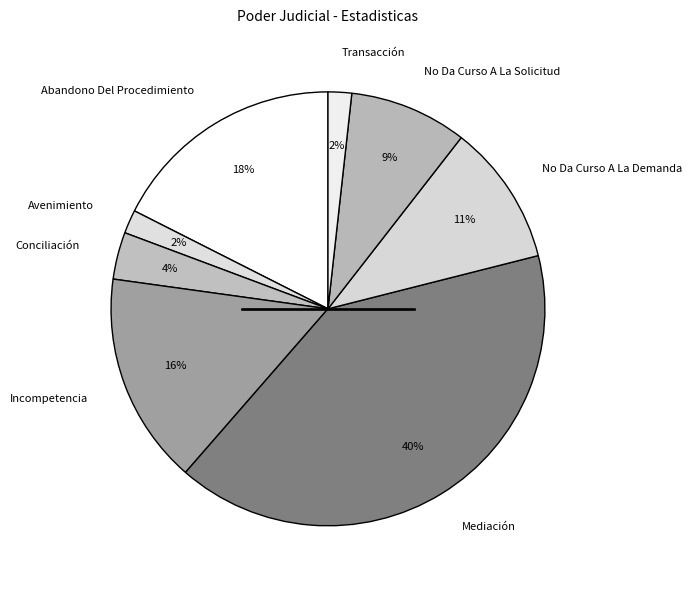

What percentage is the Conciliación slice, to the nearest percent?

4%